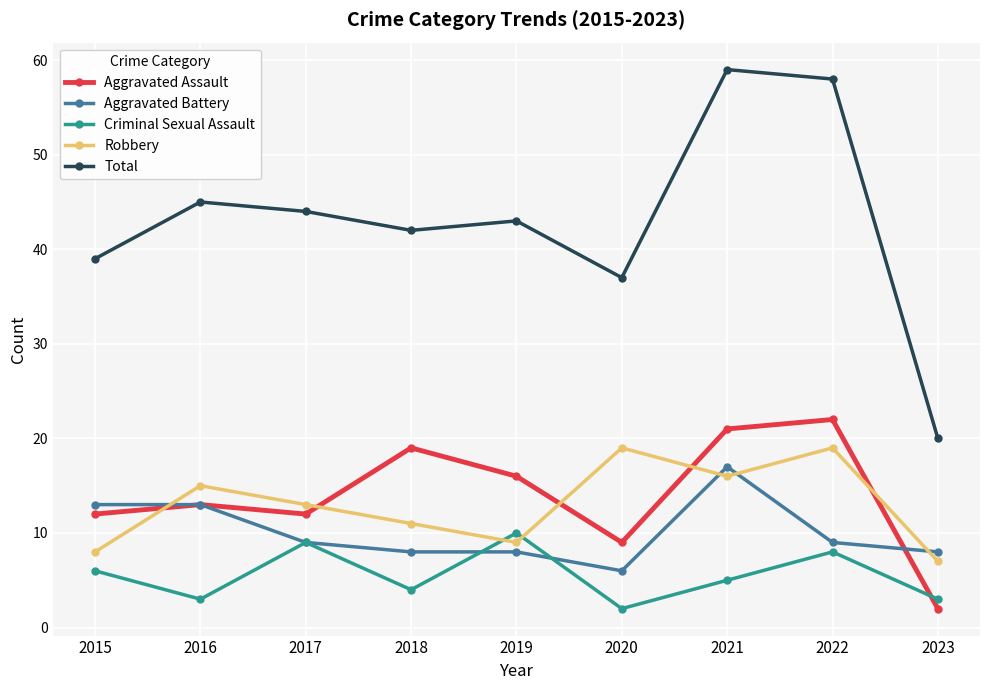

True or false: Total has more than 2 interior local peaks.

True